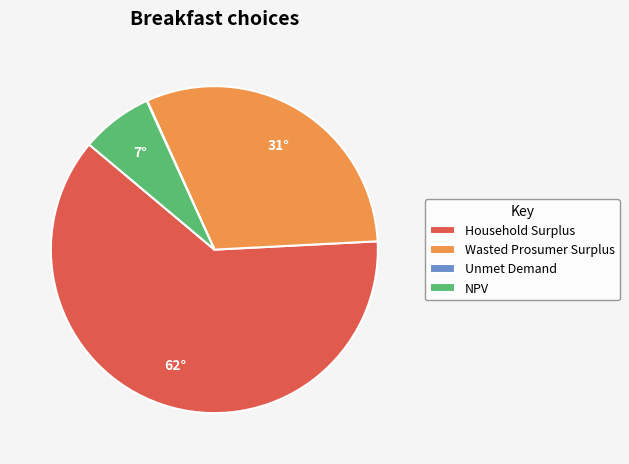

Is it true that NPV is 7% of the pie?

True